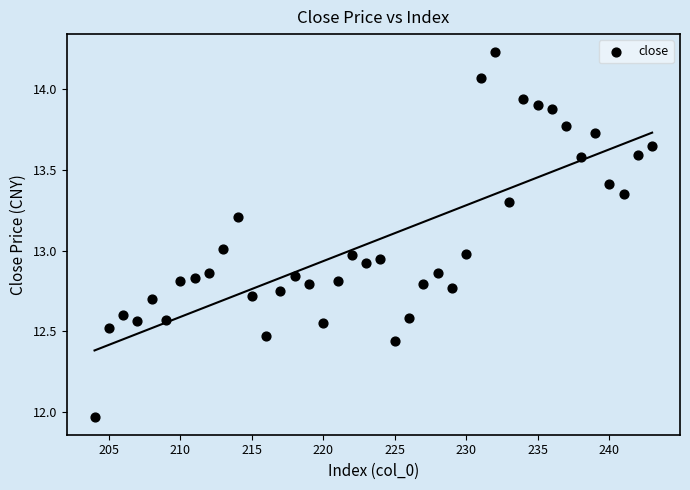

What is the range of Y values (max minus min)?

2.3